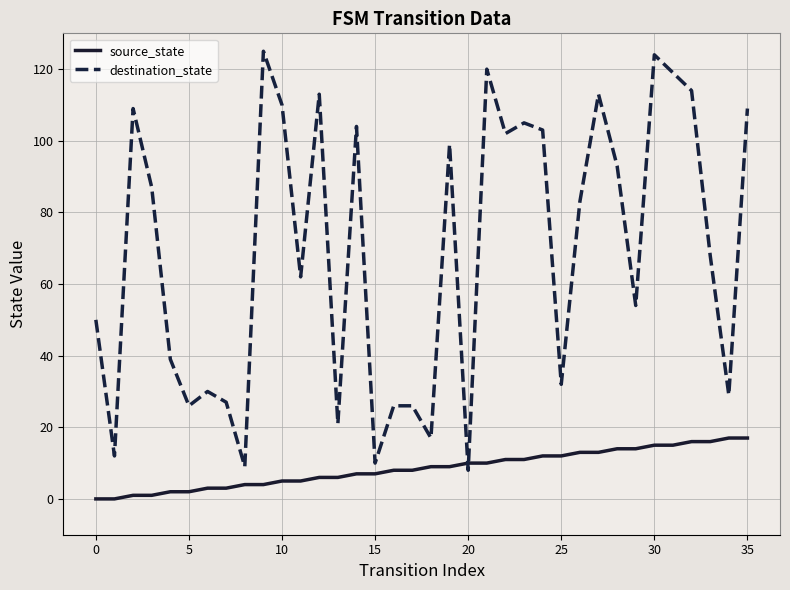

Count the number of categories in the chart.

36